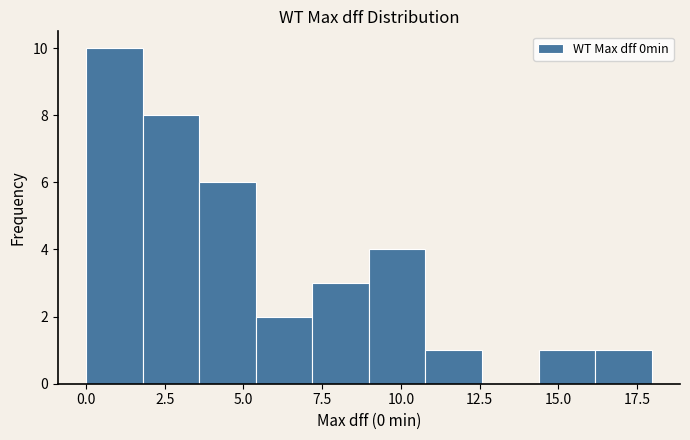

Around what value on the x-axis is the tallest bar? Give the approximate position of its centre, as read against the axis.

1.0